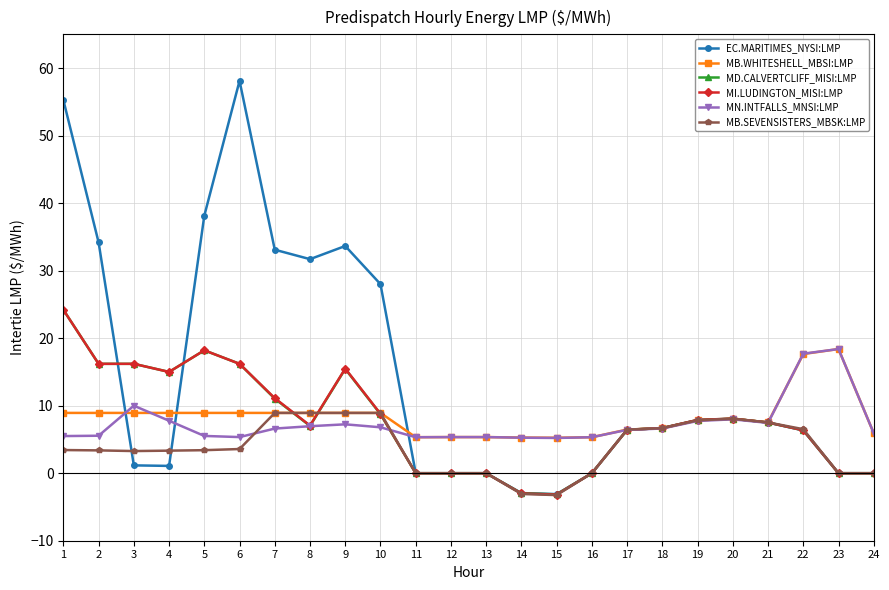

True or false: EC.MARITIMES_NYSI:LMP has a value of 0.0 at 23.

True